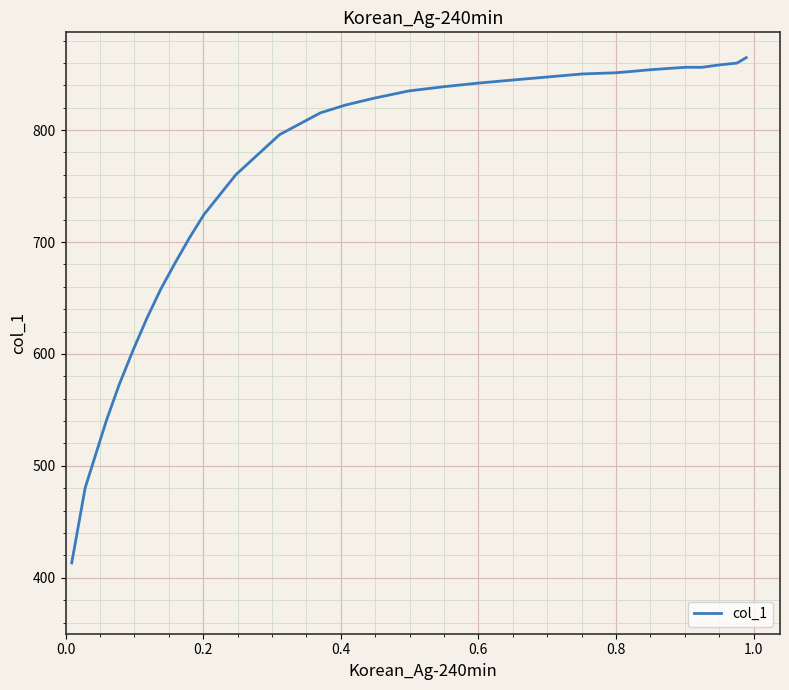

What is the smallest value displayed?

413.3